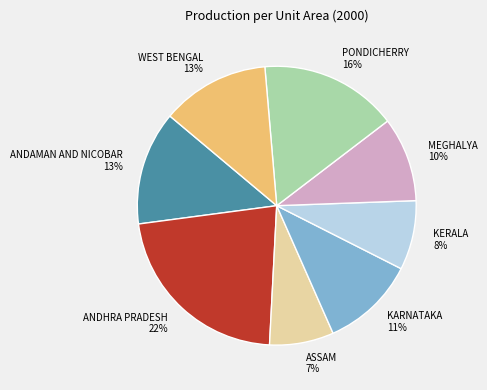

What is the smallest slice in the pie chart?

ASSAM